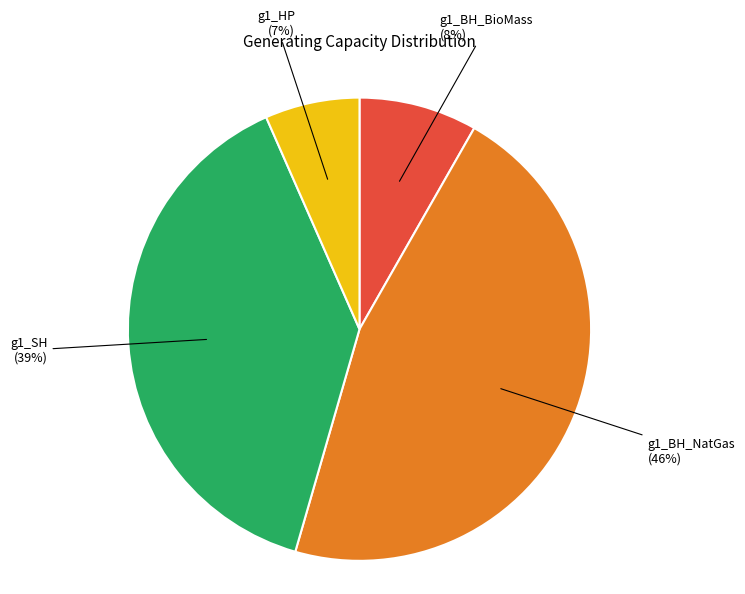

To the nearest percent, what is the average slice percentage?

25%